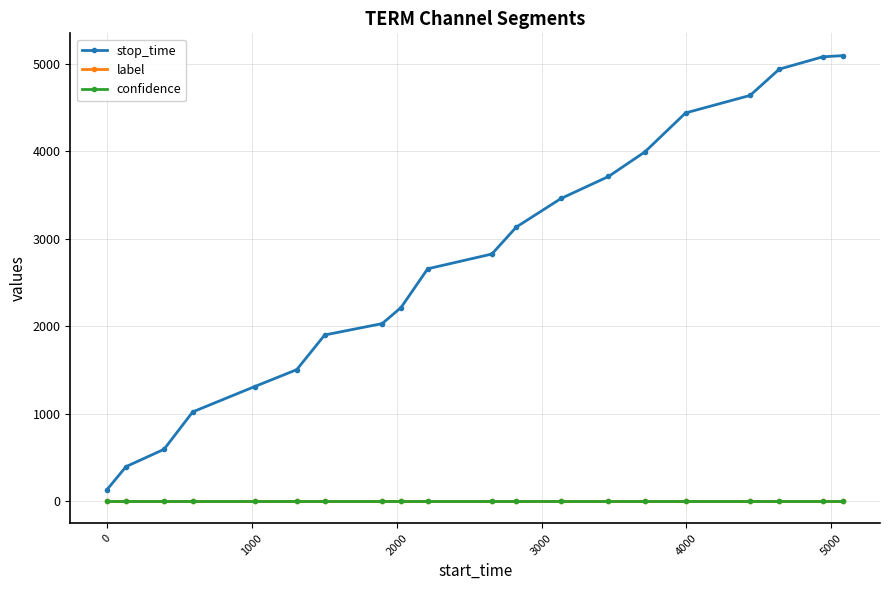

Which series has the largest range (max minus min)?

stop_time